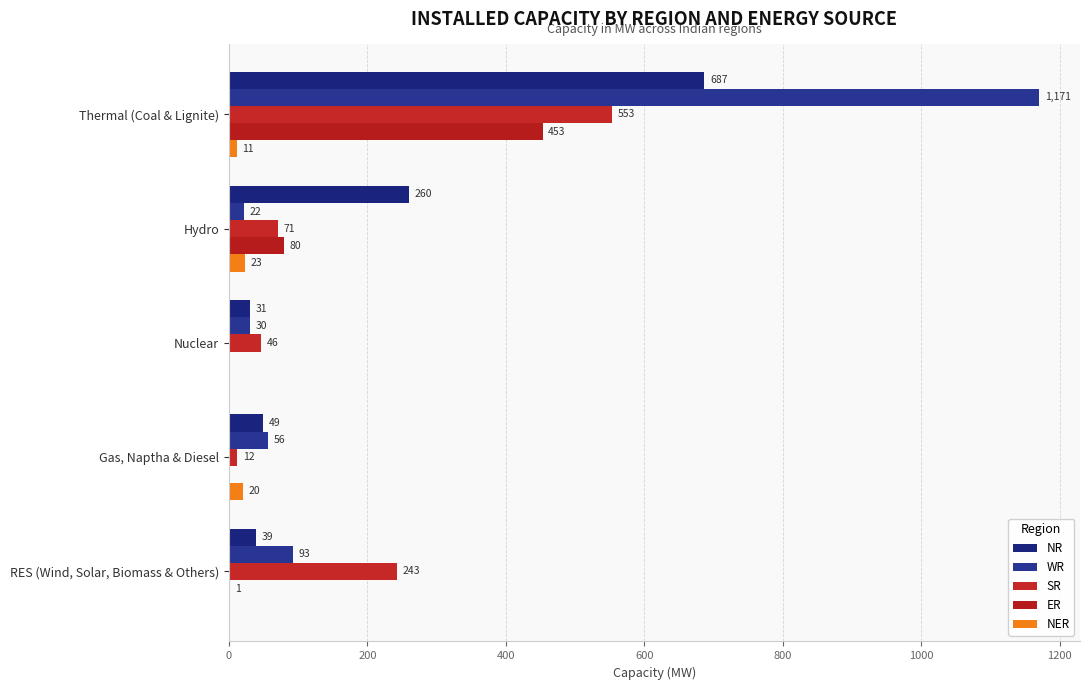

At which label is SR closest to 282?

RES (Wind, Solar, Biomass & Others)